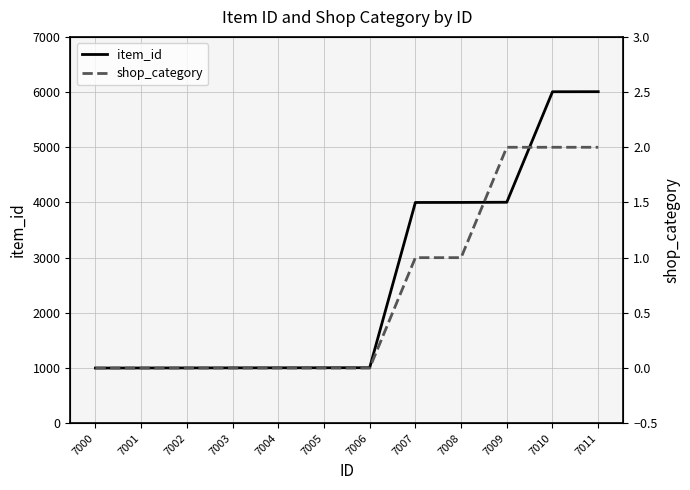

Reading left to right, transcribe all the data shown in this chart.

item_id: 7000=1000	7001=1001	7002=1002	7003=1003	7004=1004	7005=1005	7006=1006	7007=4000	7008=4001	7009=4004	7010=6006	7011=6007
shop_category: 7000=0	7001=0	7002=0	7003=0	7004=0	7005=0	7006=0	7007=1	7008=1	7009=2	7010=2	7011=2